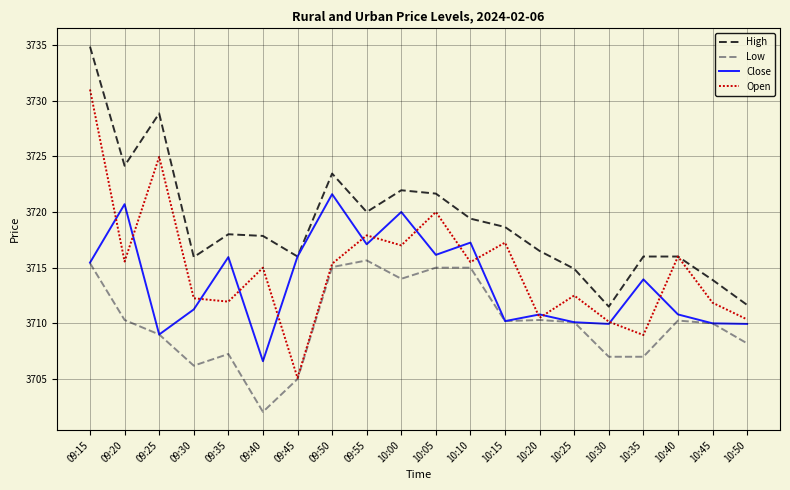

What is the minimum value shown in the chart?

3702.1